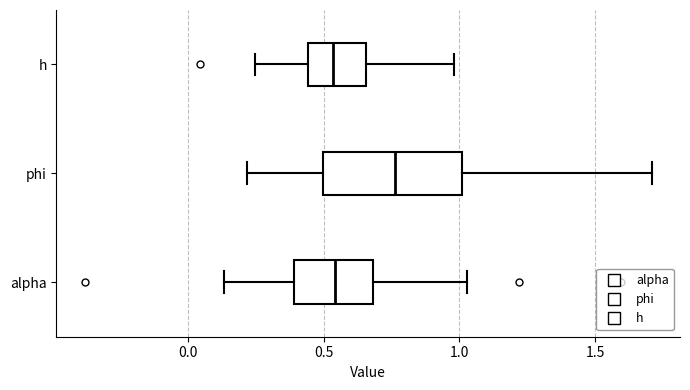

Where does the right whisker of the box for h end on the x-axis? The values are not printed on the chart, so give them approximately, as read against the axis.

1.00